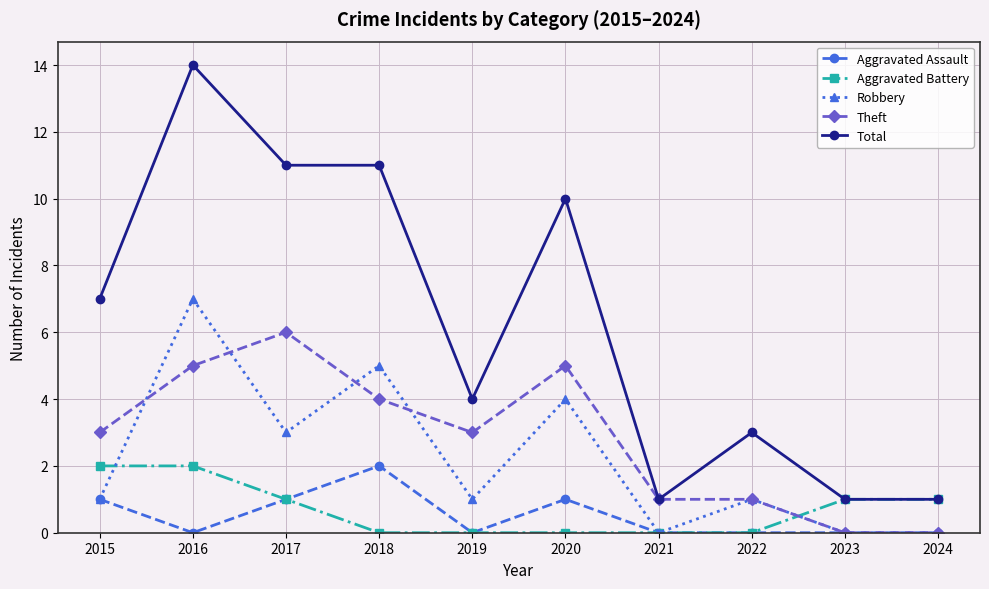

What is the difference between the maximum and minimum values in the Total series?

13